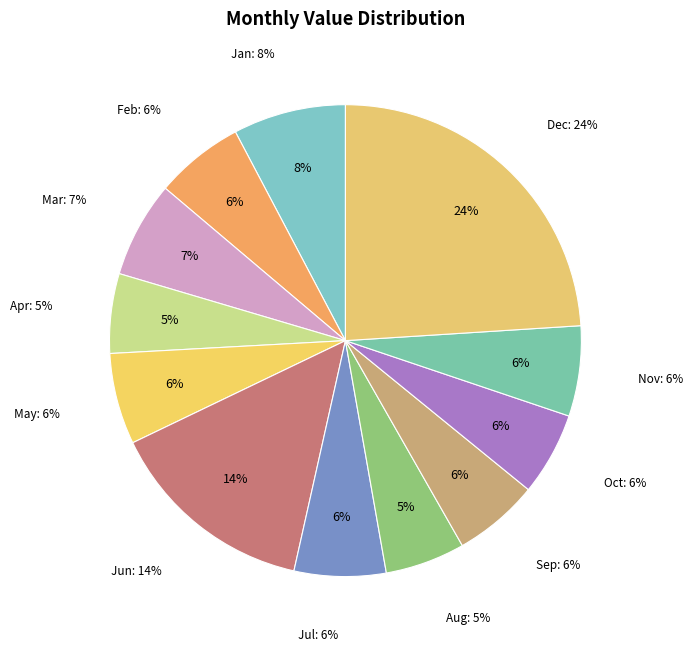

What percentage is NOT represented by Sep?

94.1%